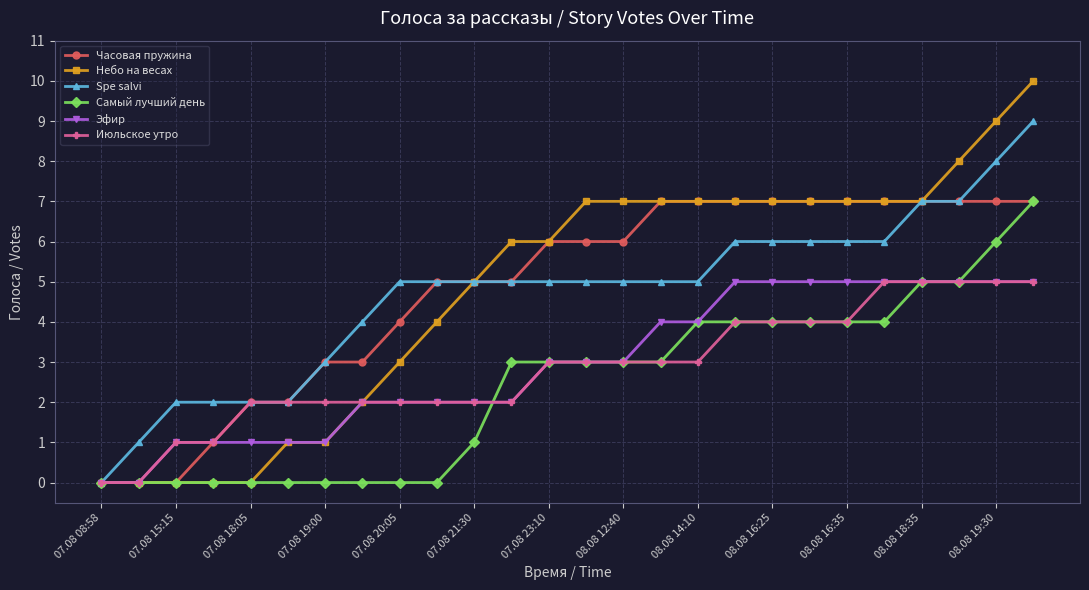

Reading left to right, list all the values displayed in this chart.

Часовая пружина: 0	0	0	1	2	2	3	3	4	5	5	5	6	6	6	7	7	7	7	7	7	7	7	7	7	7
Небо на весах: 0	0	0	0	0	1	1	2	3	4	5	6	6	7	7	7	7	7	7	7	7	7	7	8	9	10
Spe salvi: 0	1	2	2	2	2	3	4	5	5	5	5	5	5	5	5	5	6	6	6	6	6	7	7	8	9
Самый лучший день: 0	0	0	0	0	0	0	0	0	0	1	3	3	3	3	3	4	4	4	4	4	4	5	5	6	7
Эфир: 0	0	1	1	1	1	1	2	2	2	2	2	3	3	3	4	4	5	5	5	5	5	5	5	5	5
Июльское утро: 0	0	1	1	2	2	2	2	2	2	2	2	3	3	3	3	3	4	4	4	4	5	5	5	5	5